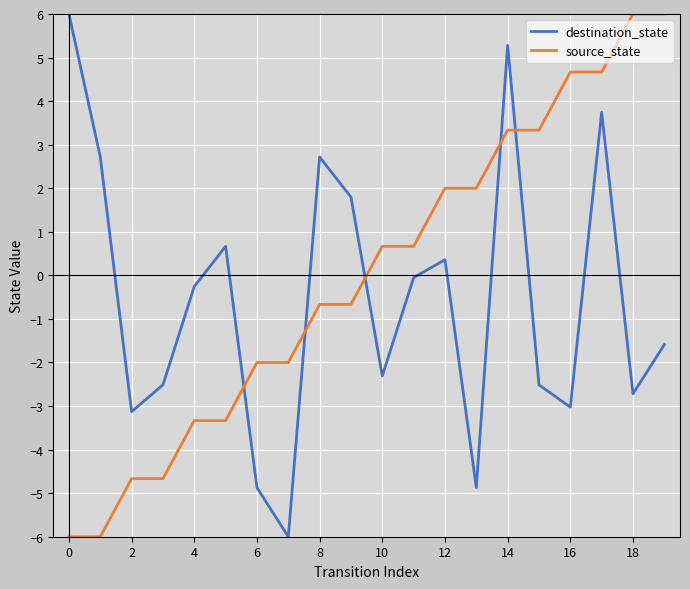

True or false: destination_state has more than 2 points higher than both neighbors.

True